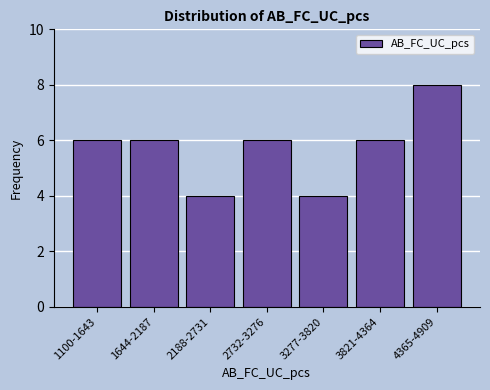

Reading left to right, transcribe all the data shown in this chart.

1100-1643=6	1644-2187=6	2188-2731=4	2732-3276=6	3277-3820=4	3821-4364=6	4365-4909=8